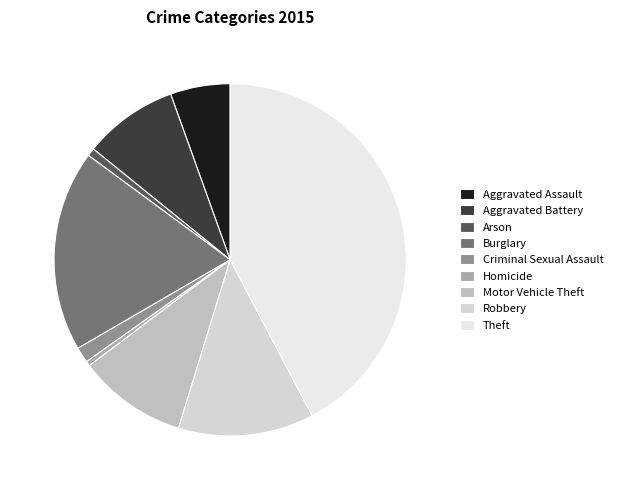

Count the number of slices in the pie.

9